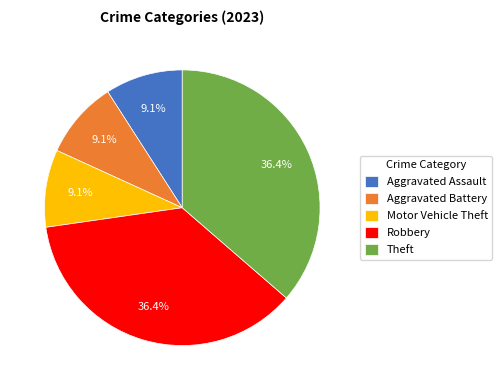

To the nearest percent, what is the difference between the largest and smallest slice percentages?

27%